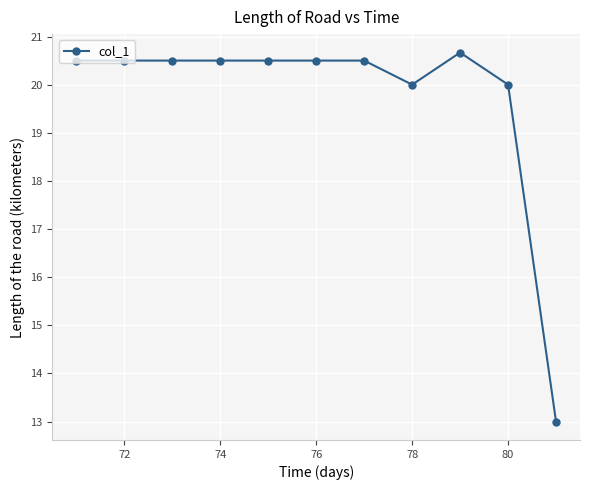

Reading left to right, transcribe all the data shown in this chart.

20.5	20.5	20.5	20.5	20.5	20.5	20.5	20.0	20.7	20.0	13.0